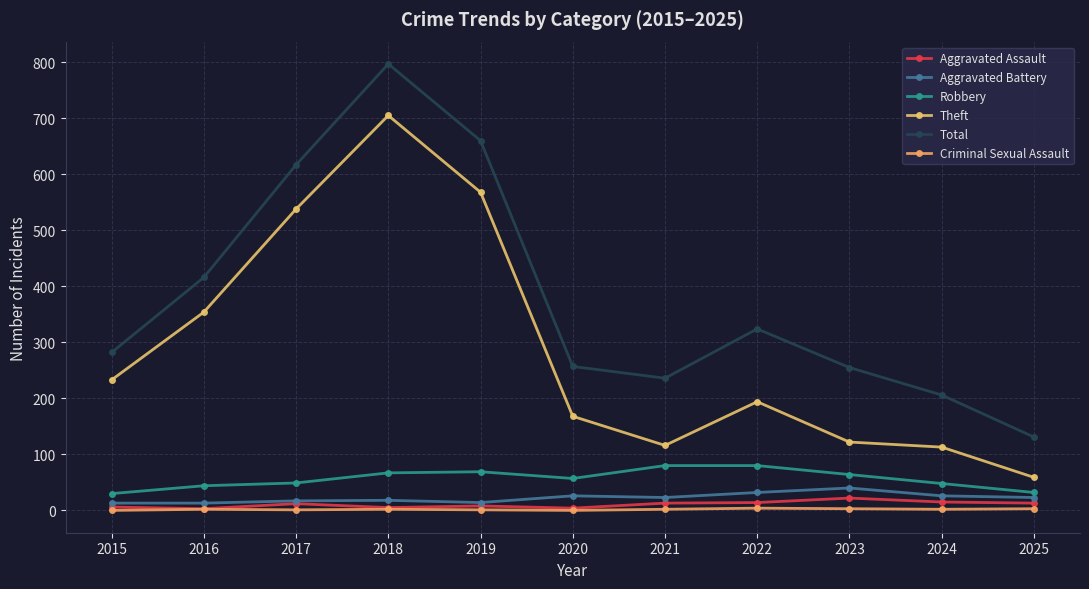

How many data points in Criminal Sexual Assault are less than 2?

4